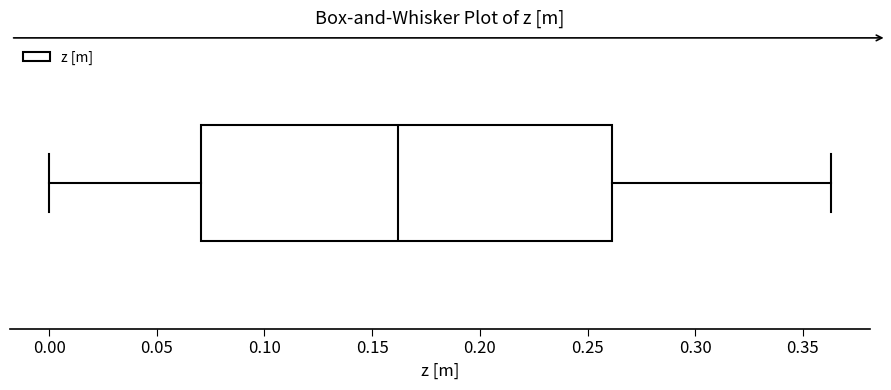

Where does the left whisker of the box end on the x-axis? The values are not printed on the chart, so give them approximately, as read against the axis.

0.000